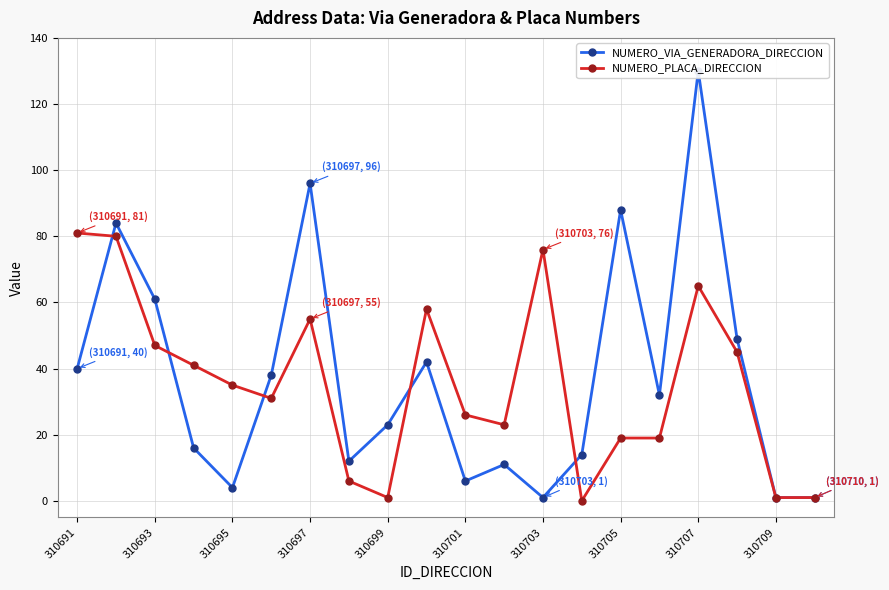

What is the maximum value for NUMERO_PLACA_DIRECCION?

81